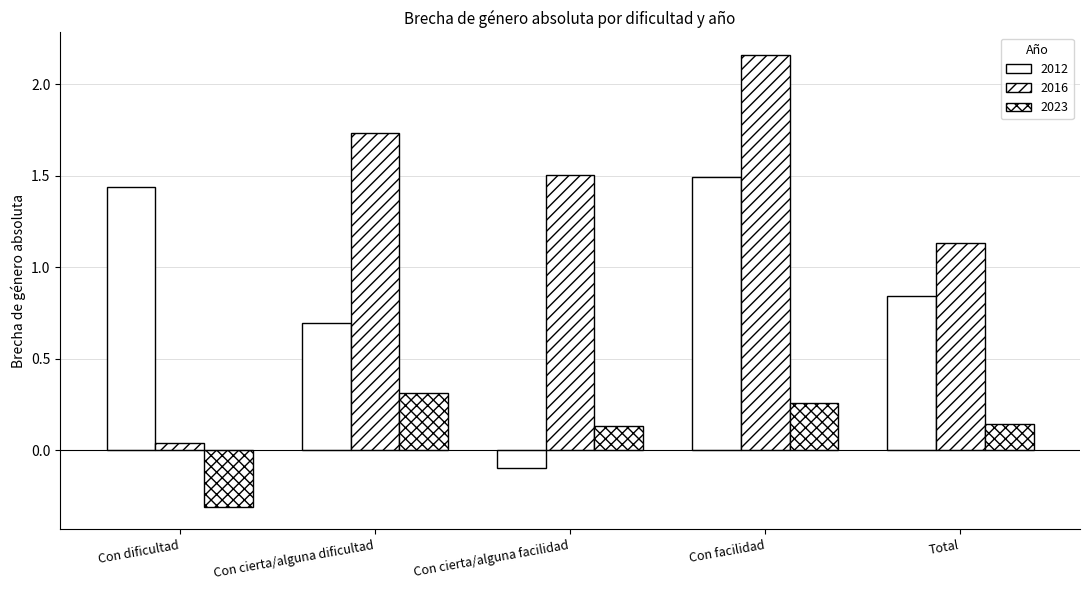

What is the label of the 1st bar from the right?

Total